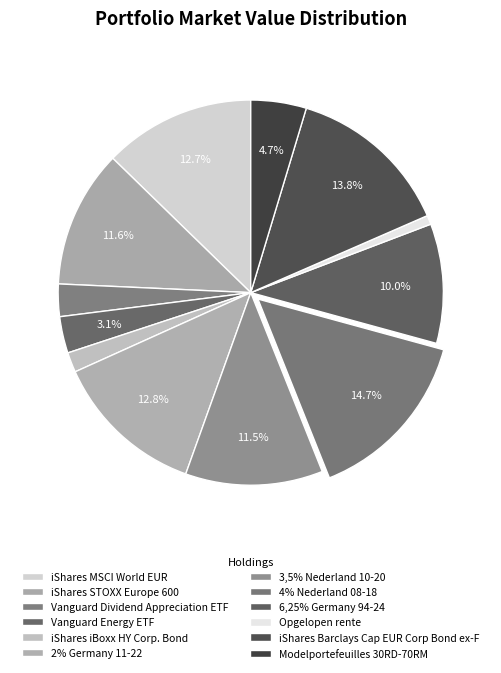

Does any single category account for the majority?

No